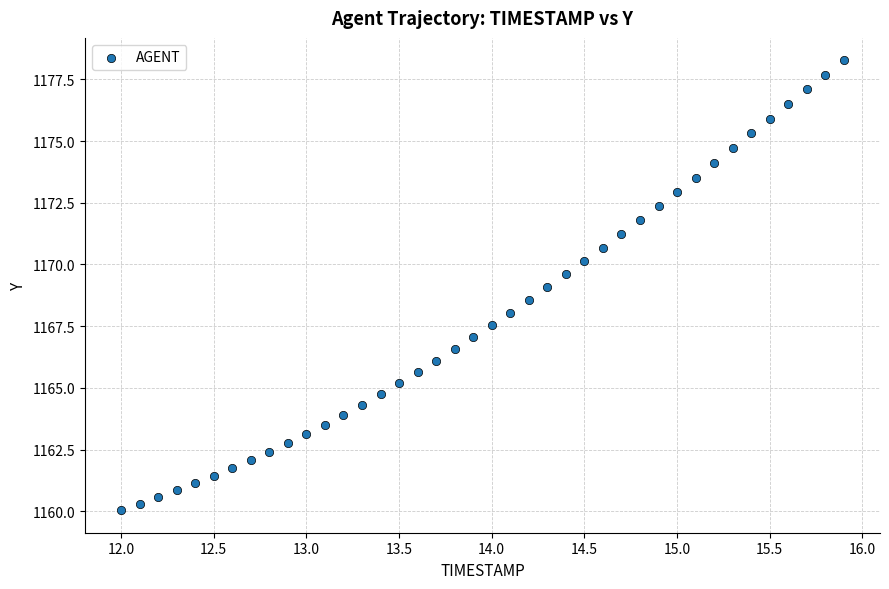

What is the range of X values (max minus min)?

3.9